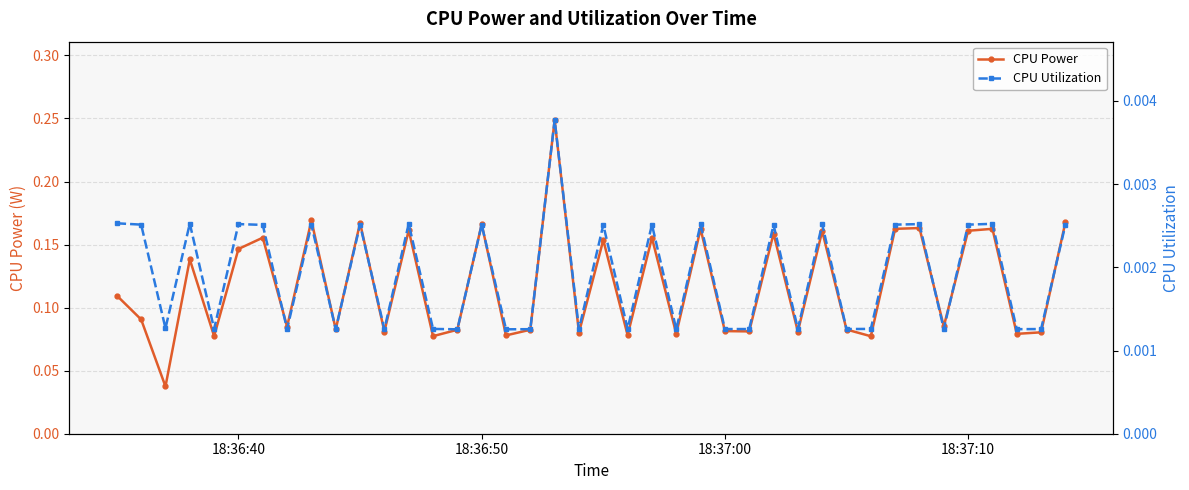

How many interior local valleys does the CPU Power series have?

15